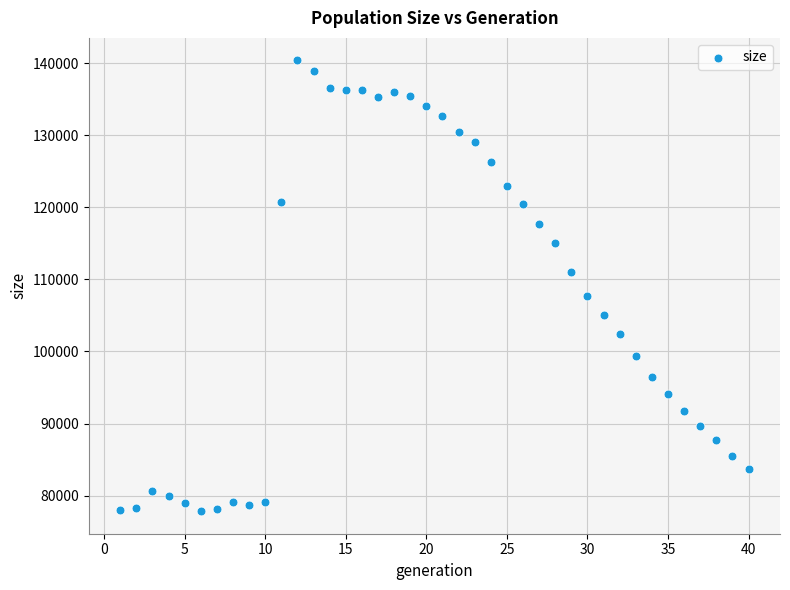

What is the range of X values (max minus min)?

39